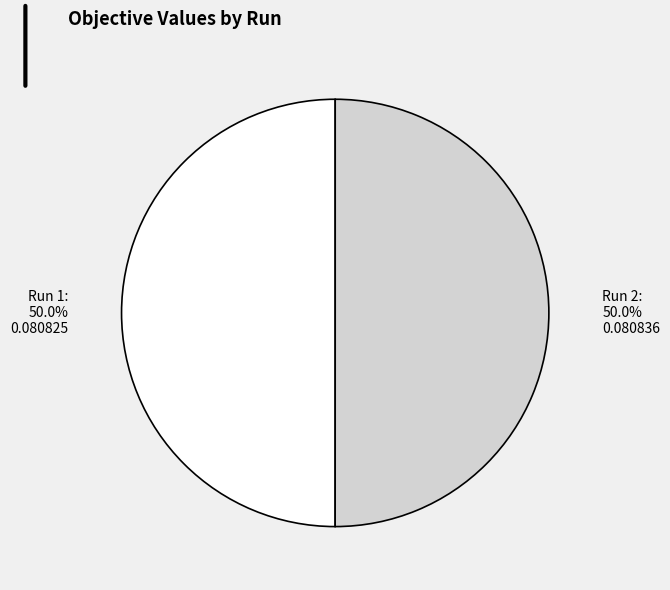

To the nearest percent, what is the average slice percentage?

50%